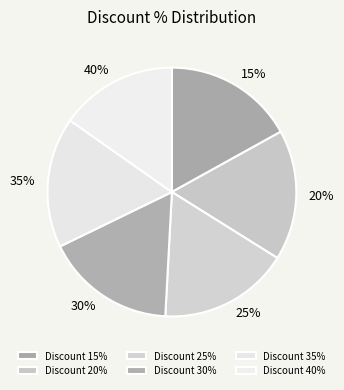

To the nearest percent, what percentage of the pie is 25?

17%